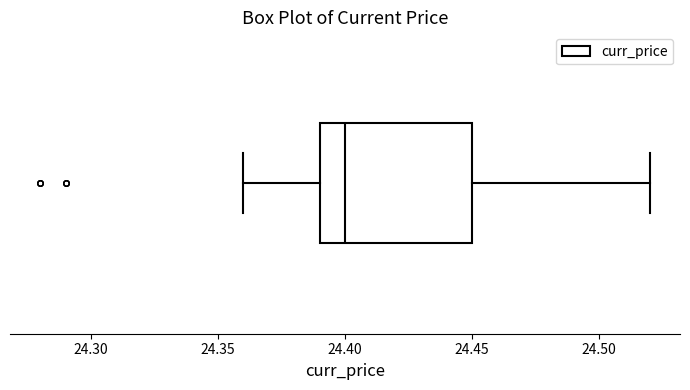

Read this box plot against the x-axis: the position of the median line, the range covered by the box, and the ends of both whiskers. The values are not printed on the chart, so give them approximately, as read against the axis.

median 24.40, box 24.39 to 24.45, whiskers 24.36 to 24.52